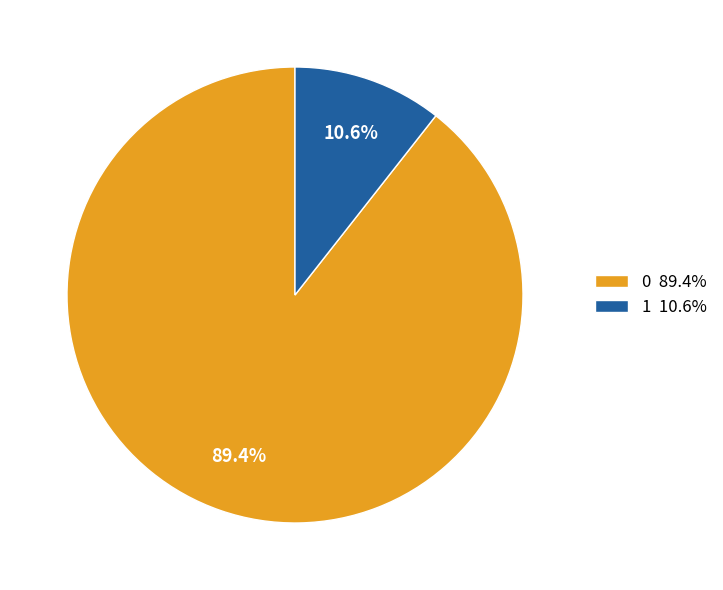

How many segments does this pie chart have?

2